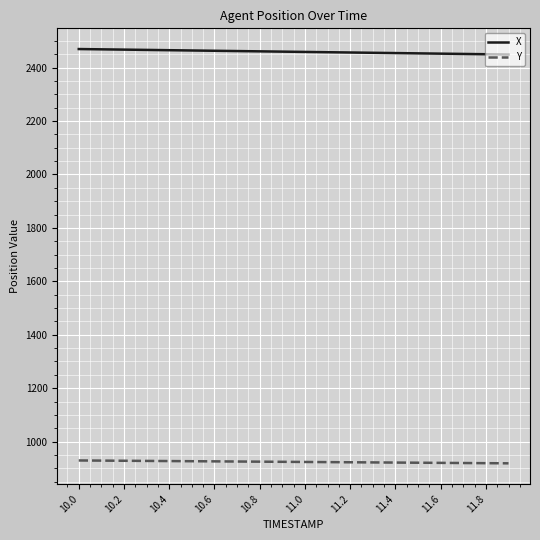

What are all the series names shown in the legend?

X, Y